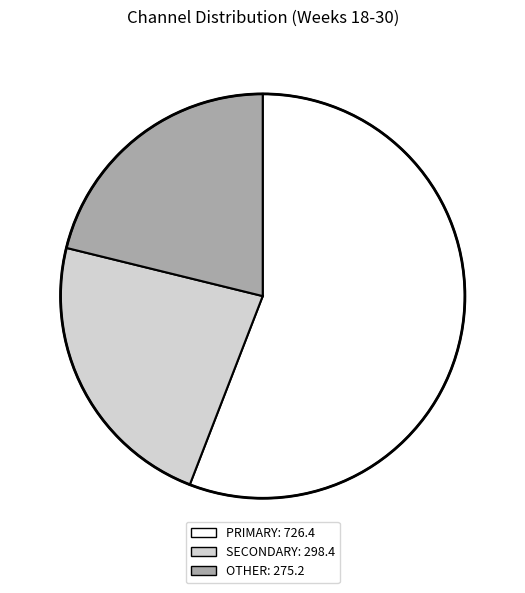

The OTHER slice represents 29% of the pie. True or false?

False